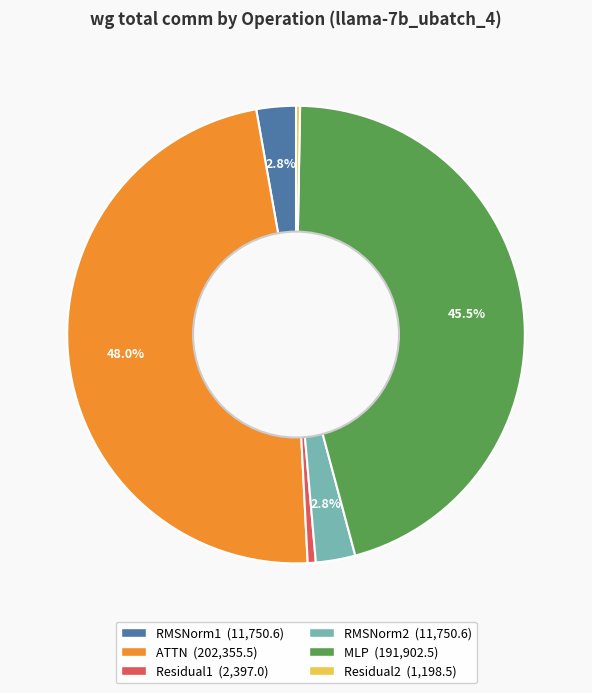

The RMSNorm1 slice represents 3% of the pie. True or false?

True